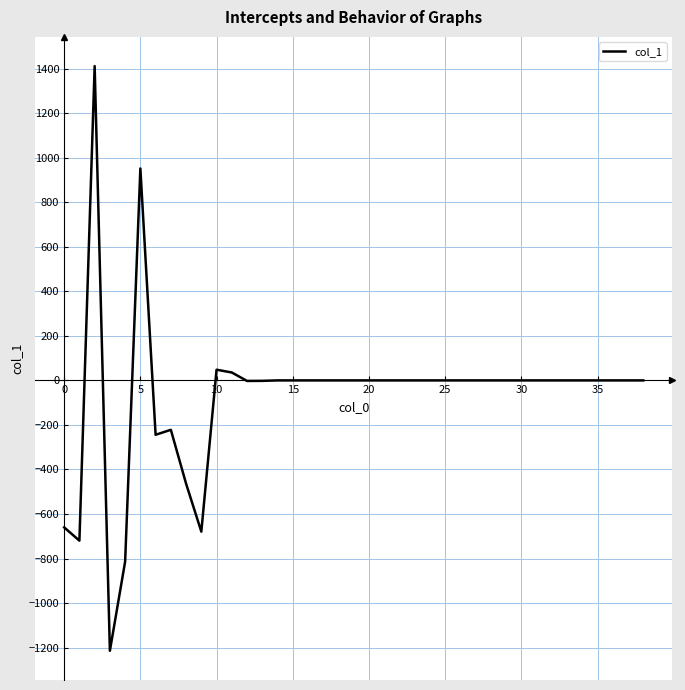

What is the minimum value shown in the chart?

-1213.9